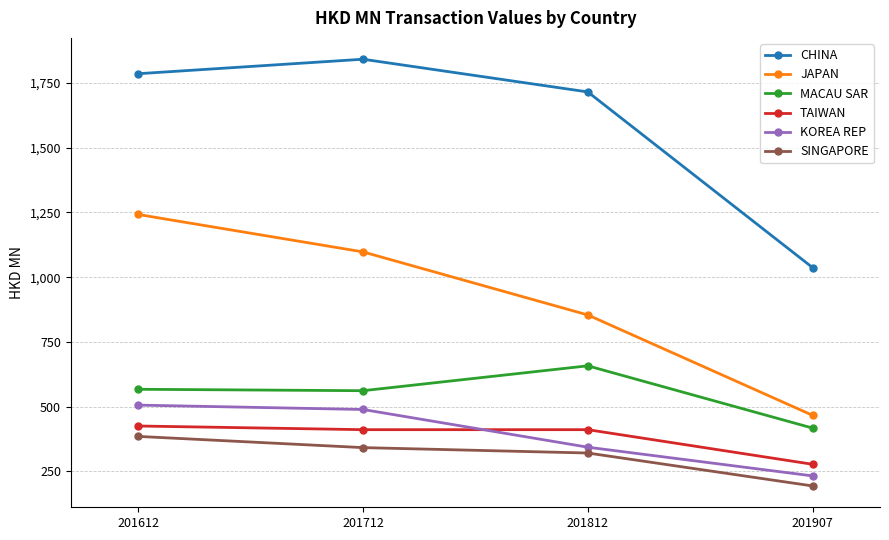

True or false: JAPAN has a value of 1097.5 at 201712.

True